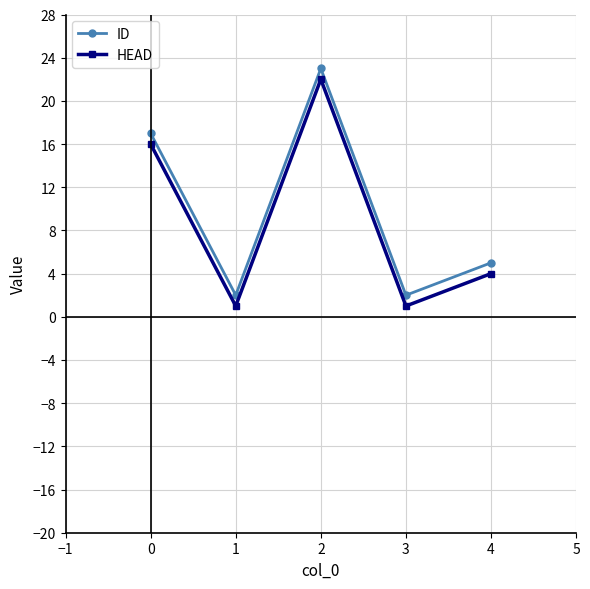

Which series has the largest total across all categories?

ID